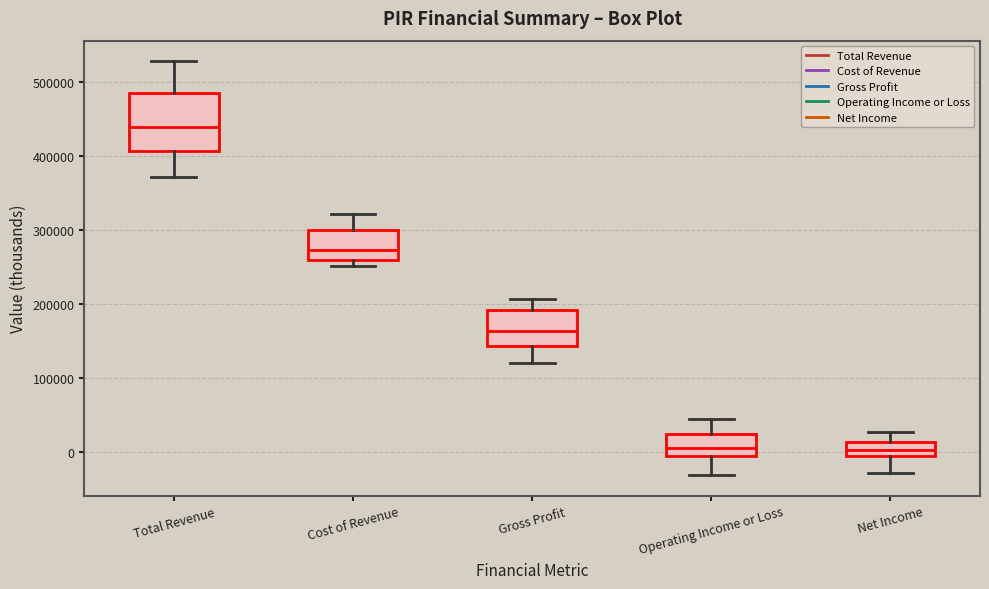

Reading left to right, transcribe this box plot: for each box, give where its median line is, the range the box spans, and where its two whiskers end, as read against the y-axis. The values are not printed on the chart, so give them approximately, as read against the axis.

Total Revenue: median 440000, box 410000 to 480000, whiskers 370000 to 530000
Cost of Revenue: median 270000, box 260000 to 300000, whiskers 250000 to 320000
Gross Profit: median 160000, box 140000 to 190000, whiskers 120000 to 210000
Operating Income or Loss: median 10000, box -10000 to 20000, whiskers -30000 to 40000
Net Income: median 0, box -10000 to 10000, whiskers -30000 to 30000